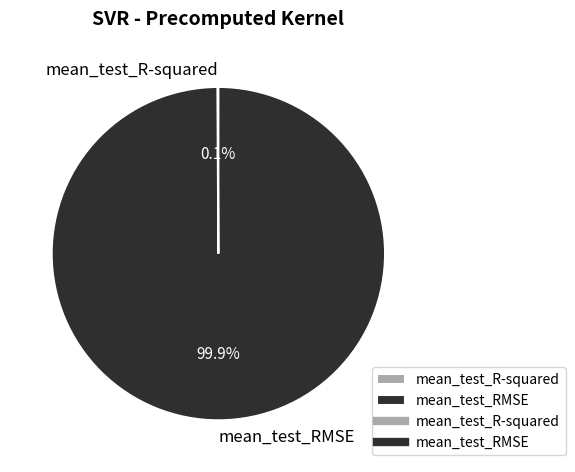

Does mean_test_RMSE represent more than half of the total?

Yes